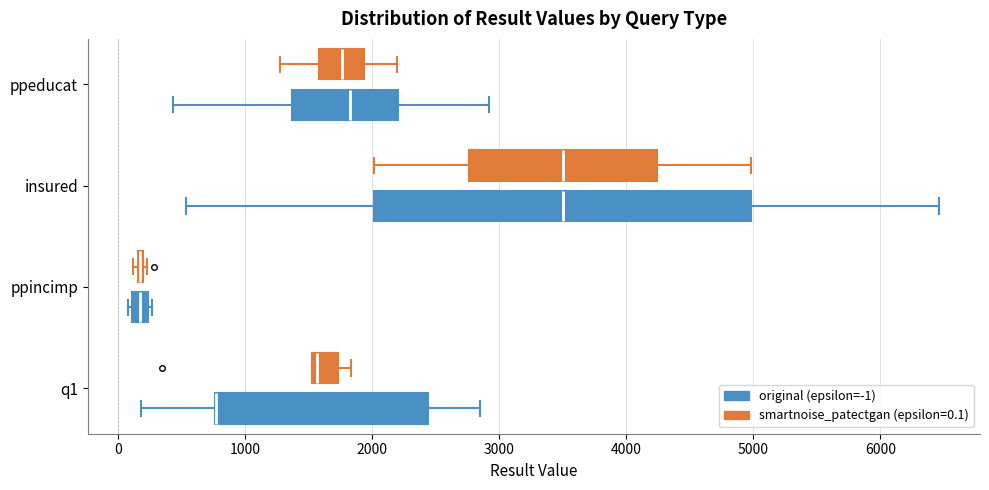

Comparing the boxes themselves (not the whiskers), which one is the widest?

insured (original (epsilon=-1))